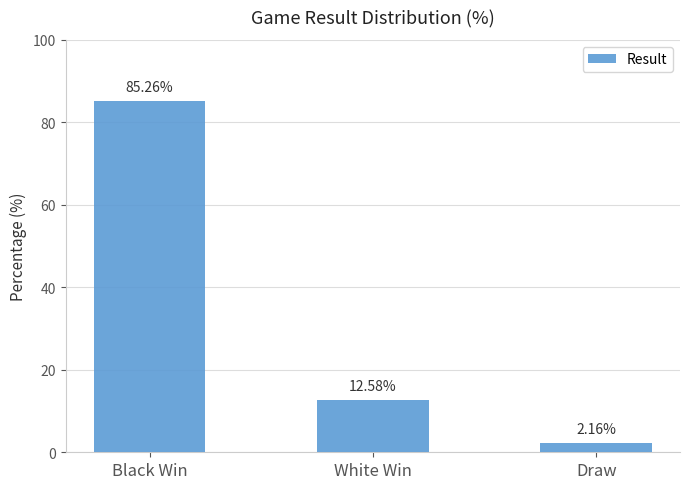

Is it true that the value at White Win is 12.6?

True